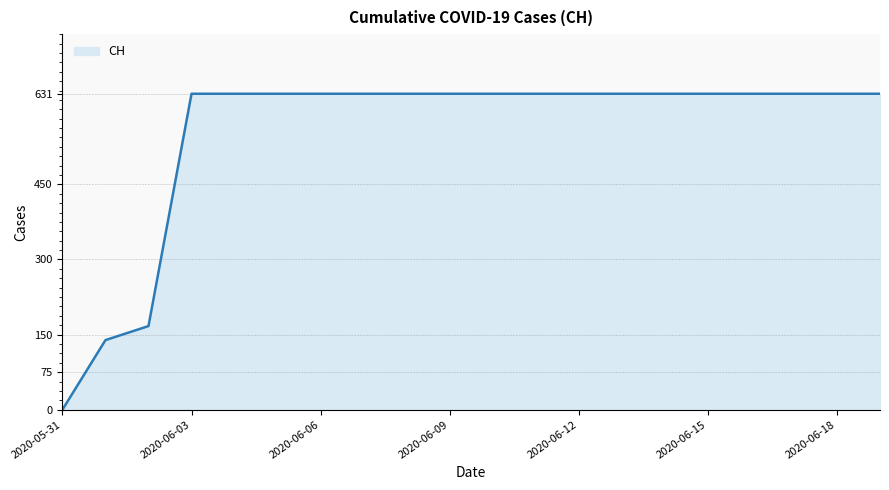

How many values are below 631?

3